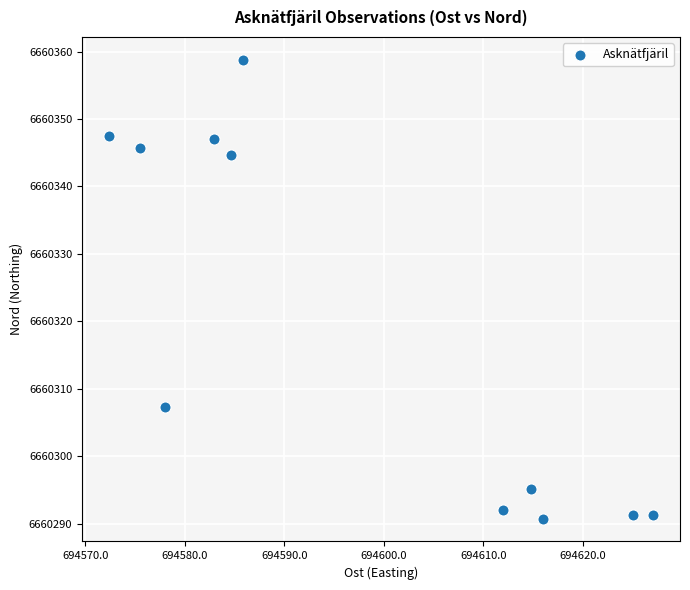

What Y value in the scatter plot is closest to 6660324?

6660307.3